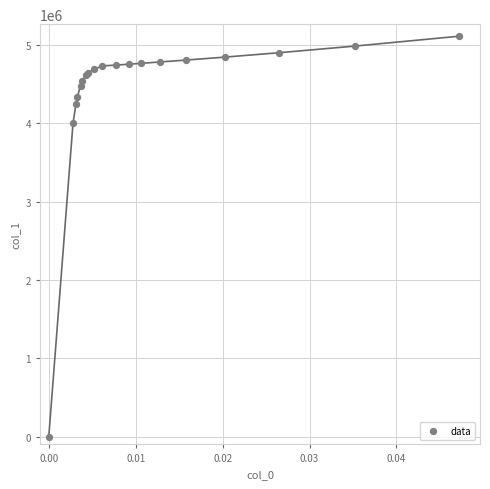

What Y value in the scatter plot is closest to 2557489?

4000000.0